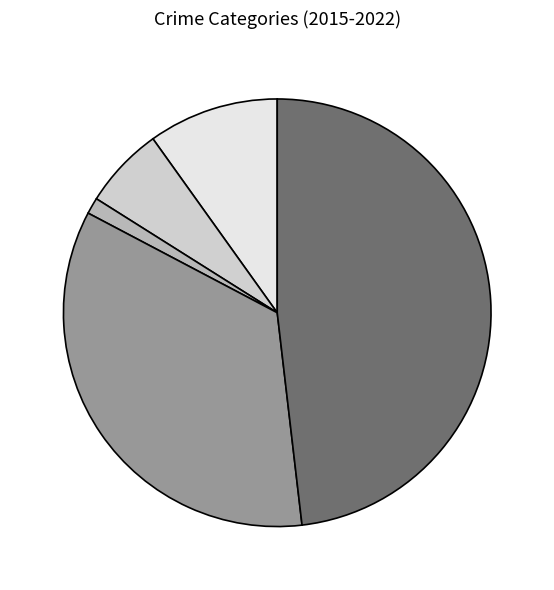

Does any single category account for the majority?

No